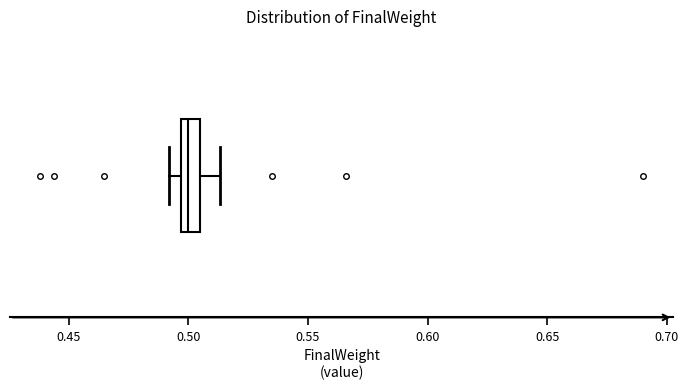

Read this box plot against the x-axis: the position of the median line, the range covered by the box, and the ends of both whiskers. The values are not printed on the chart, so give them approximately, as read against the axis.

median 0.500, box 0.495 to 0.505, whiskers 0.490 to 0.515